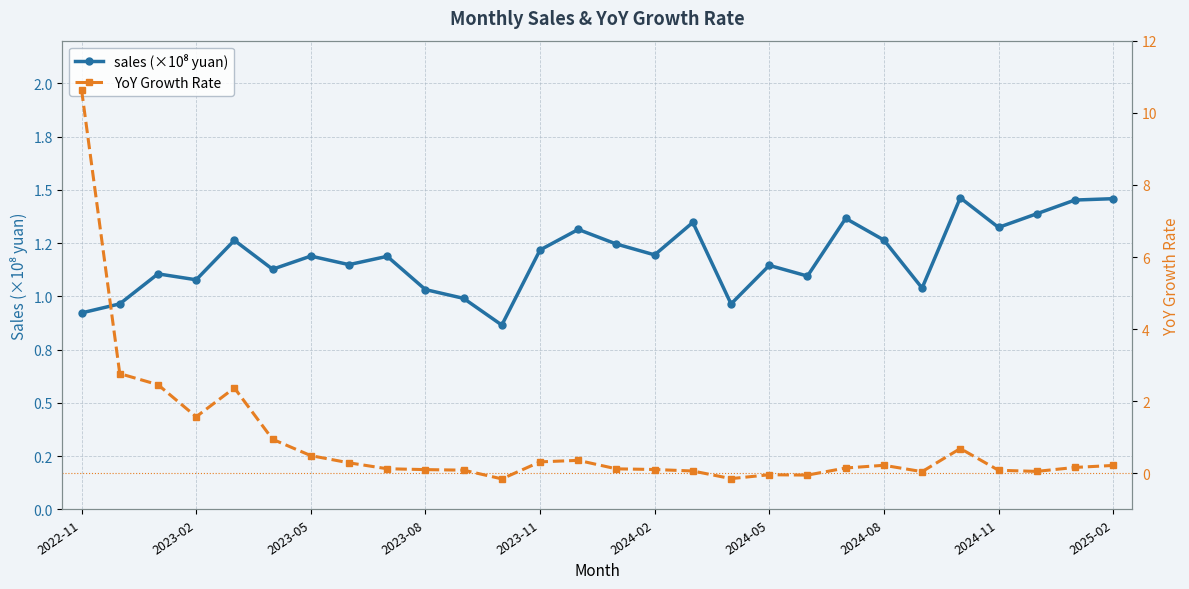

Is the value of YoY Growth Rate at 25 greater than the value of sales (×10⁸ yuan) at 11?

No